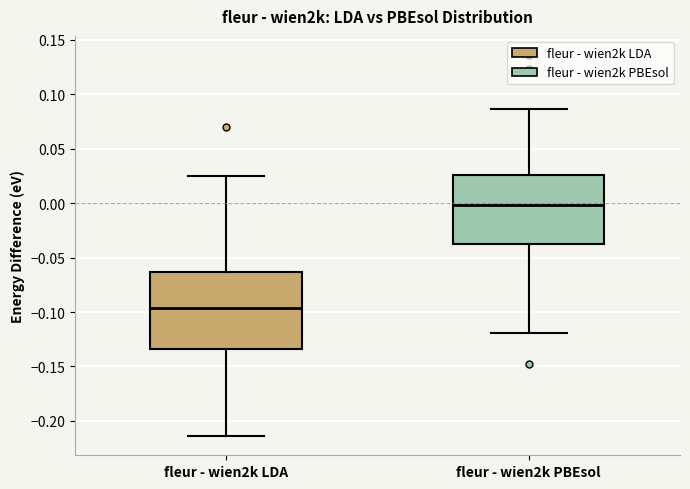

Where does the median line of the box for fleur - wien2k LDA sit on the y-axis? The values are not printed on the chart, so give them approximately, as read against the axis.

-0.095